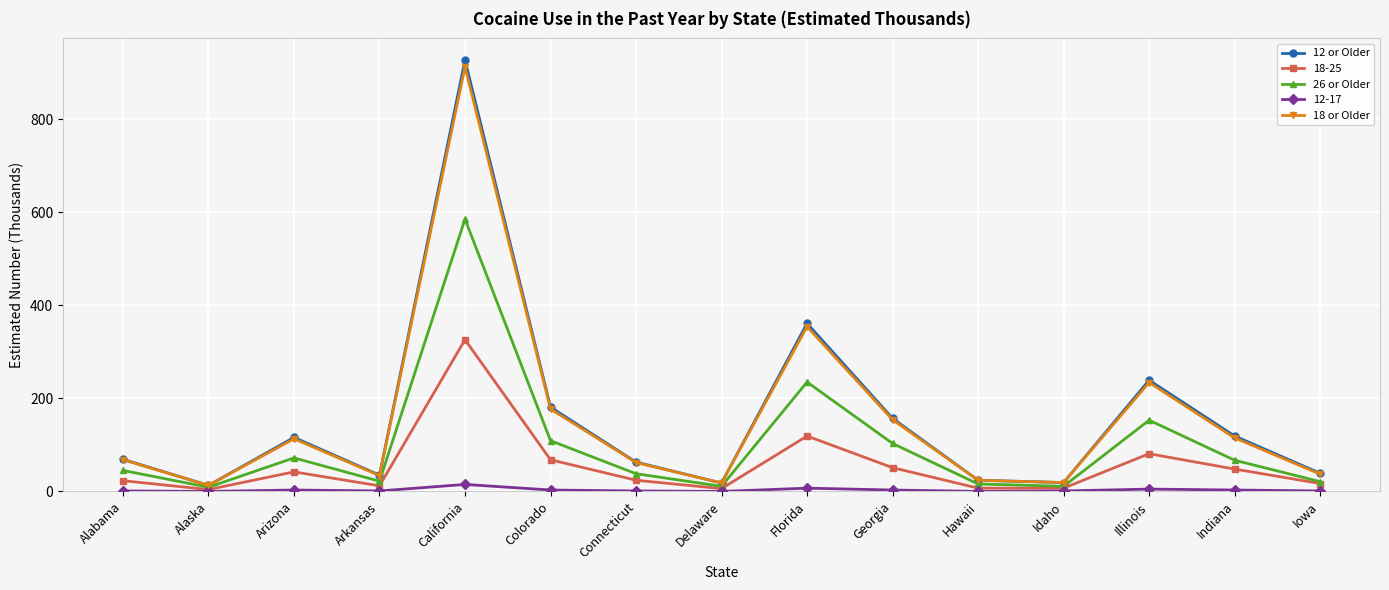

At which category does the chart reach its peak across all series?

California